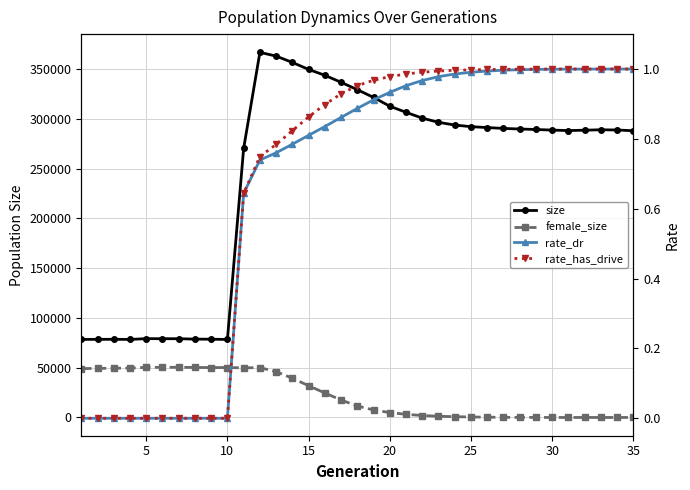

Rank the series by their maximum value, from highest to lowest.

size, female_size, rate_has_drive, rate_dr